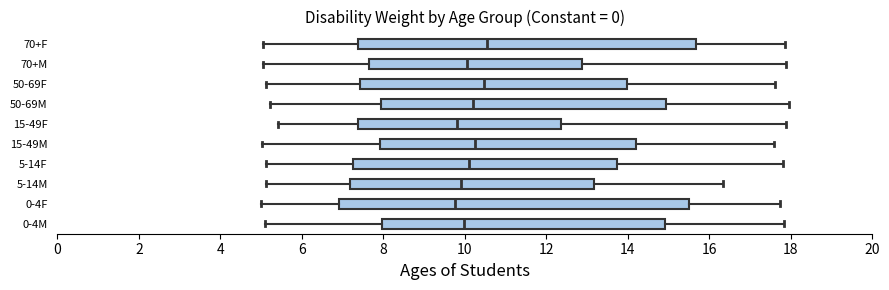

Where does the left whisker of the box for 0-4M end on the x-axis? The values are not printed on the chart, so give them approximately, as read against the axis.

5.2